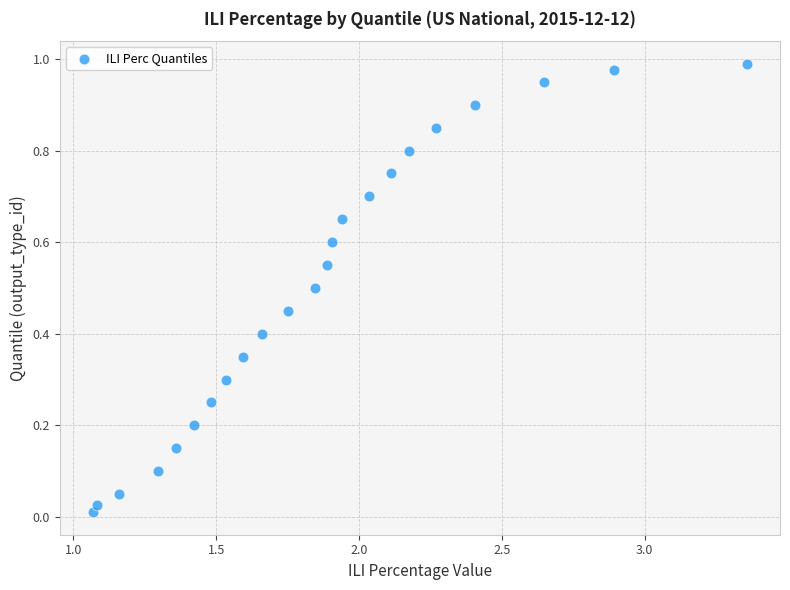

What is the range of X values (max minus min)?

2.3